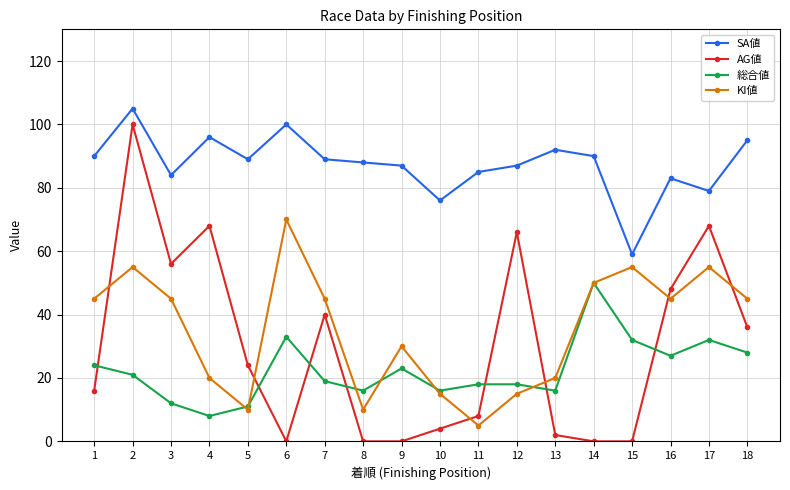

Which series has the largest total across all categories?

SA値